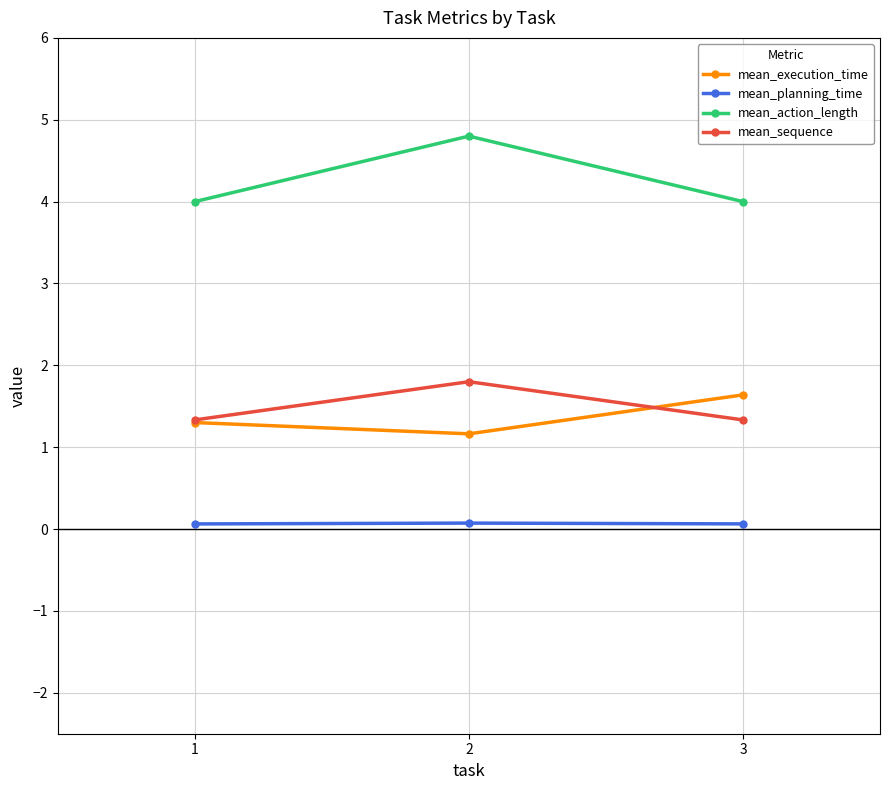

What is the minimum value for mean_action_length?

4.0